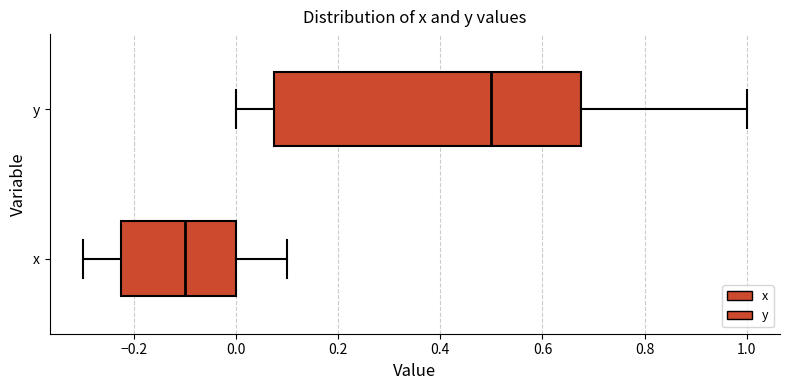

Where is the left edge of the box for y on the x-axis? The values are not printed on the chart, so give them approximately, as read against the axis.

0.08